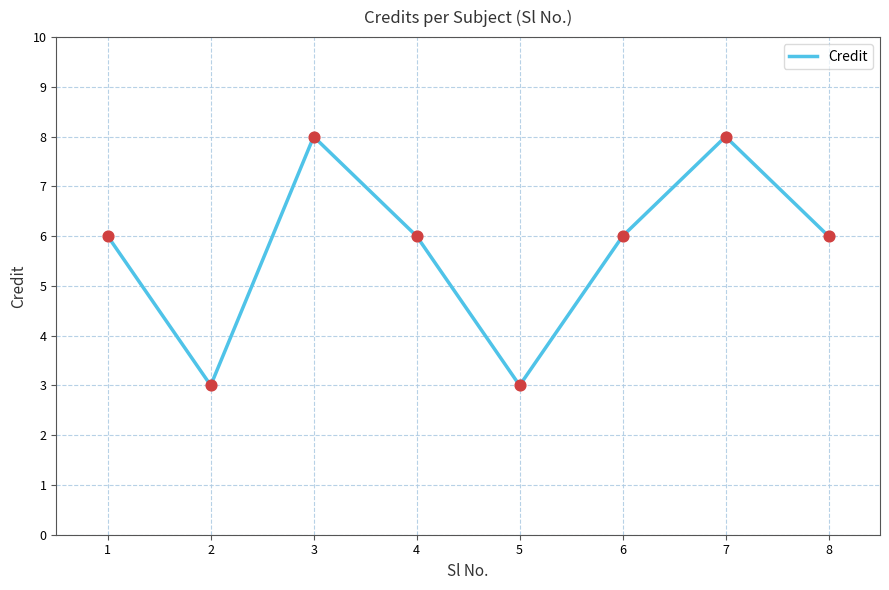

Which has a higher value, 7 or 6?

7